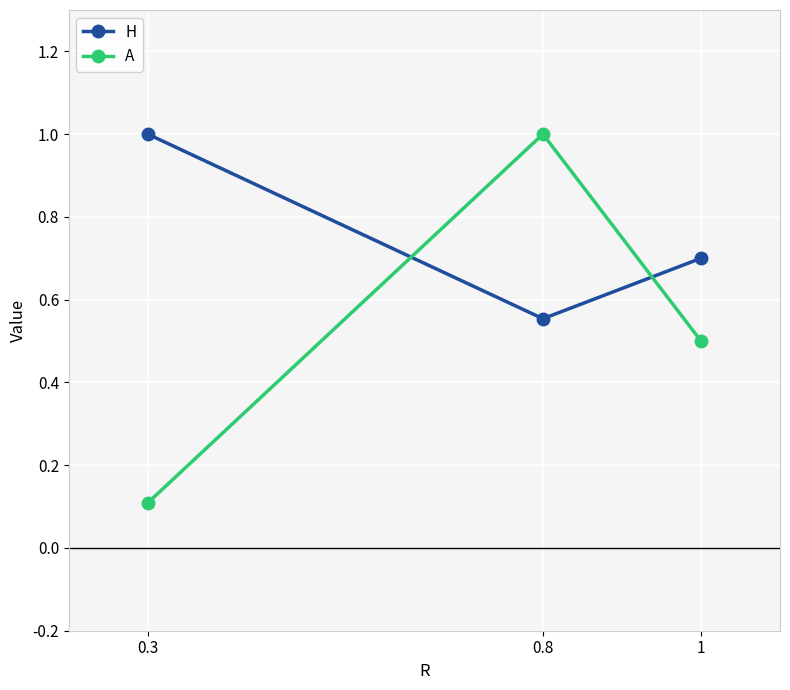

At which label is H closest to 0?

0.8